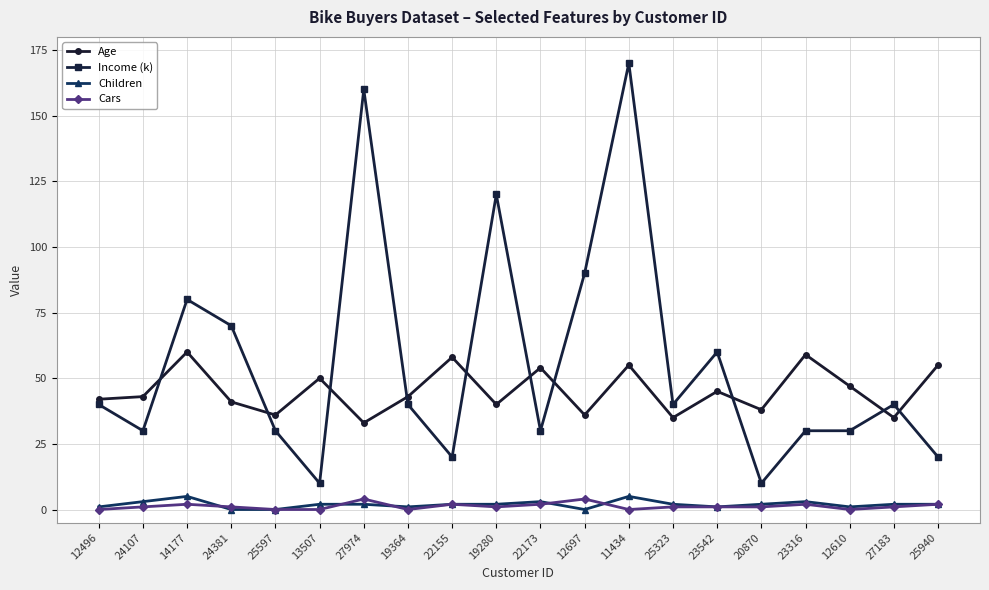

Does the chart display data point markers on the line(s)?

Yes